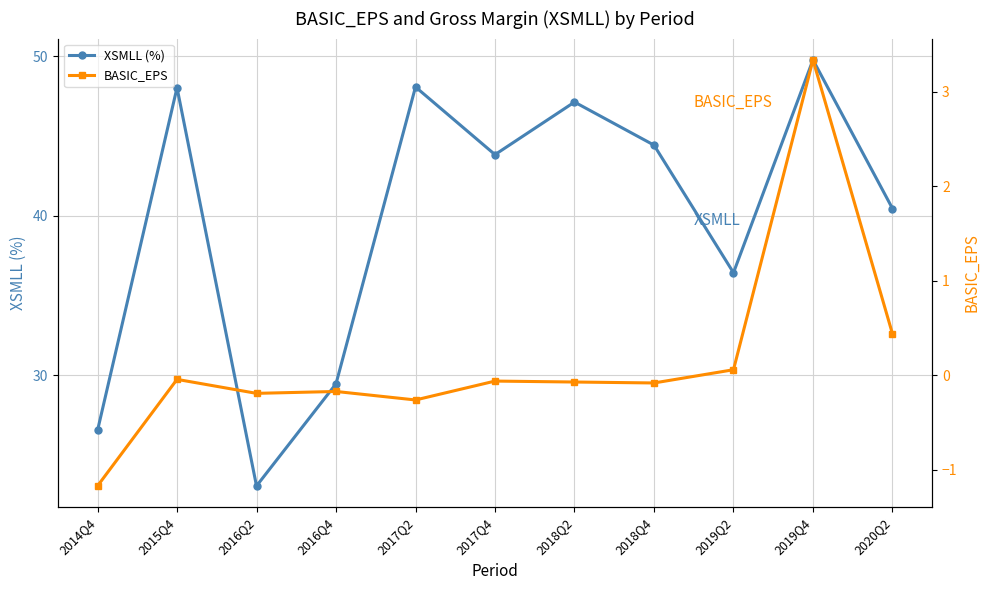

Which series has the widest spread of values?

XSMLL (%)